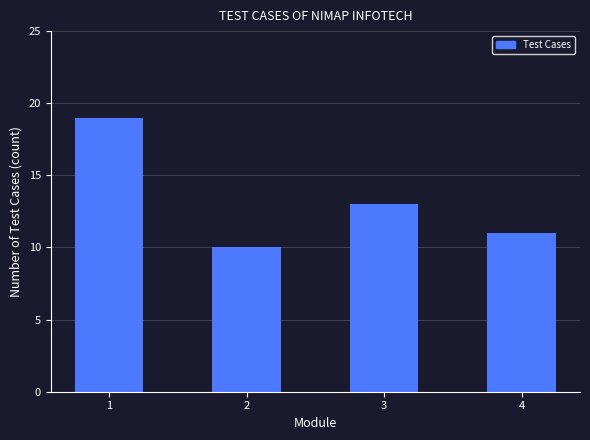

Reading right to left, extract all data points from this chart.

4=11	3=13	2=10	1=19